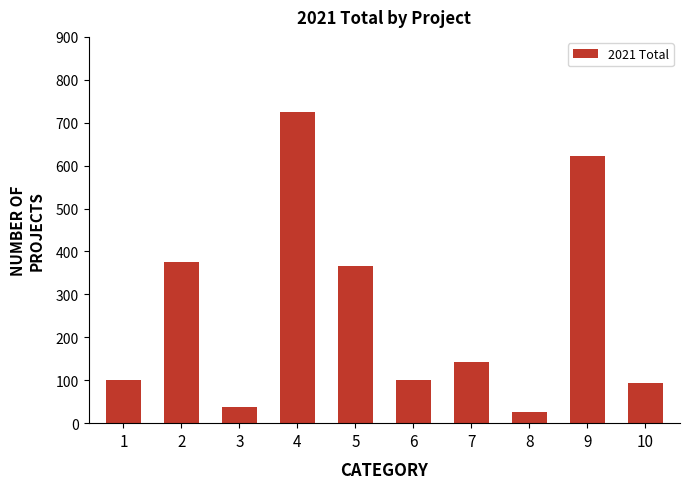

What is the value of the 3rd bar from the left?

36.8